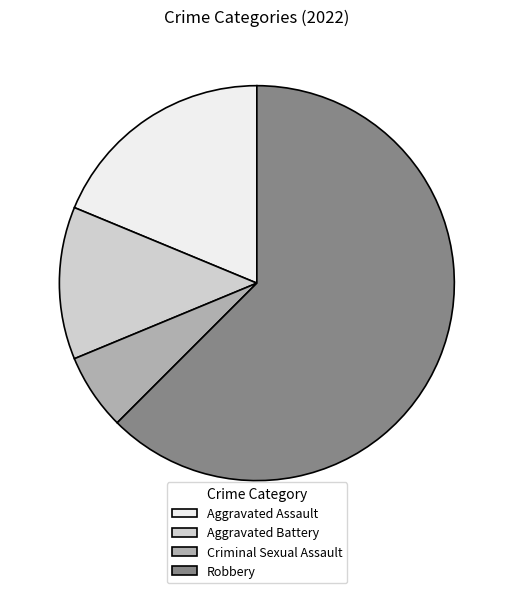

Combined, do Aggravated Battery and Robbery account for over 50%?

Yes